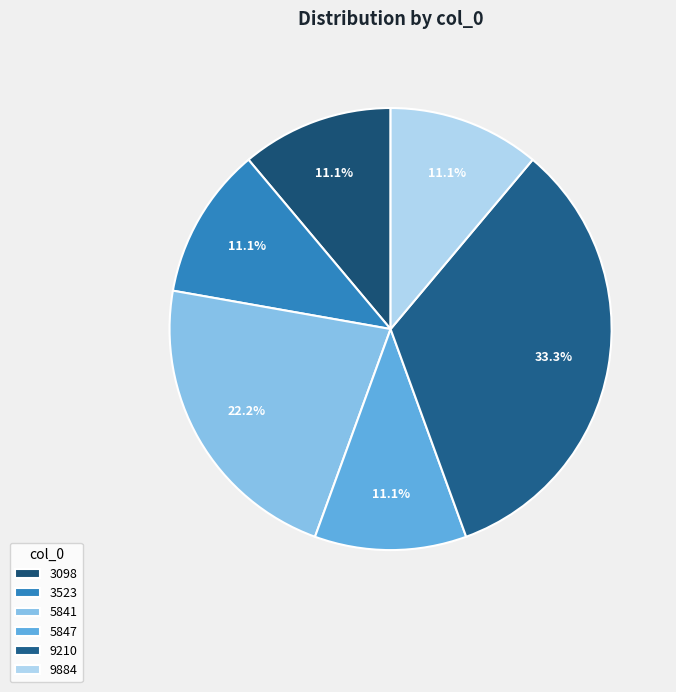

Is it true that 5847 is 1% of the pie?

False